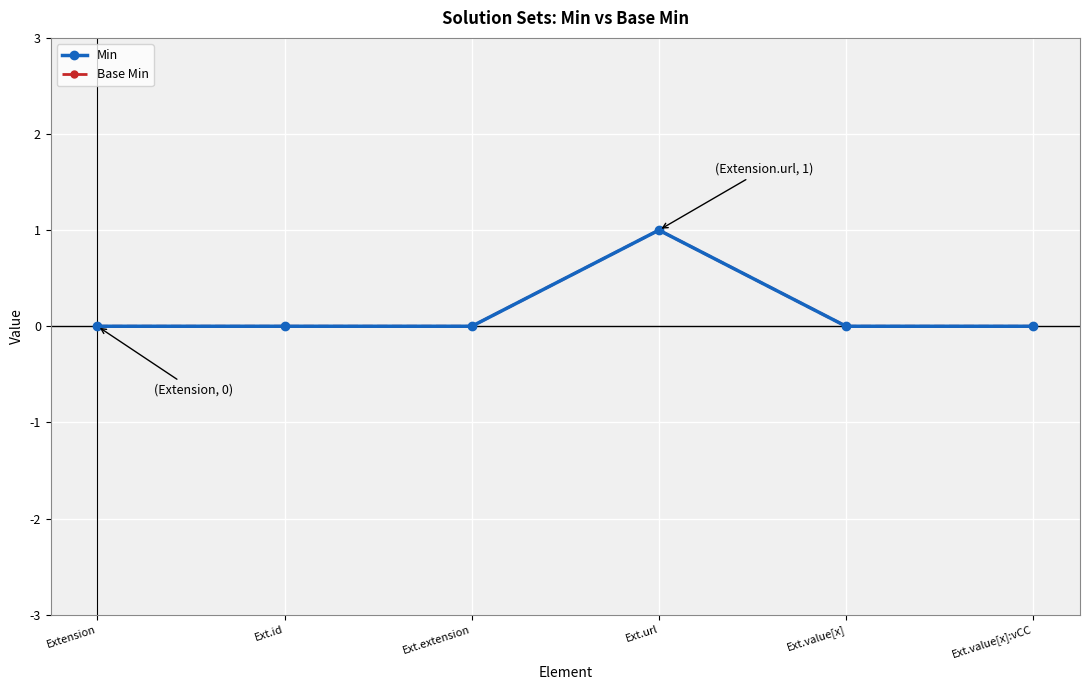

Which series has the widest spread of values?

Min